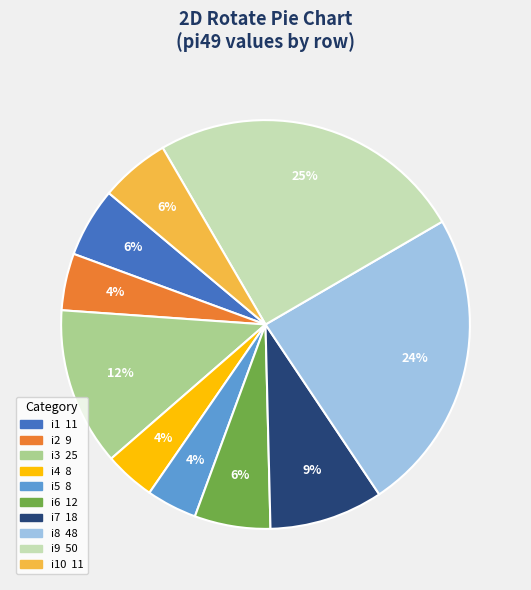

To the nearest percent, what is the average slice percentage?

10%